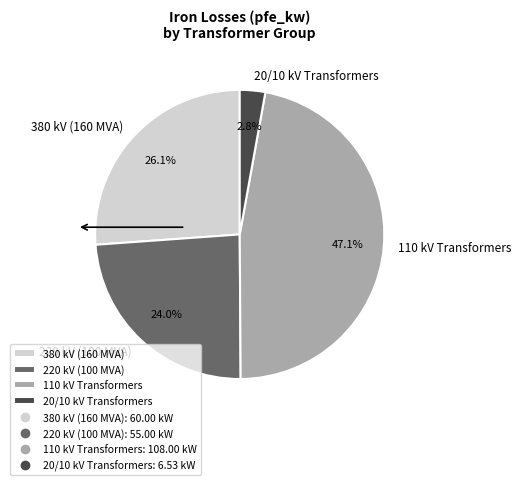

Rank the categories by value from highest to lowest.

110 kV Transformers, 380 kV (160 MVA), 220 kV (100 MVA), 20/10 kV Transformers